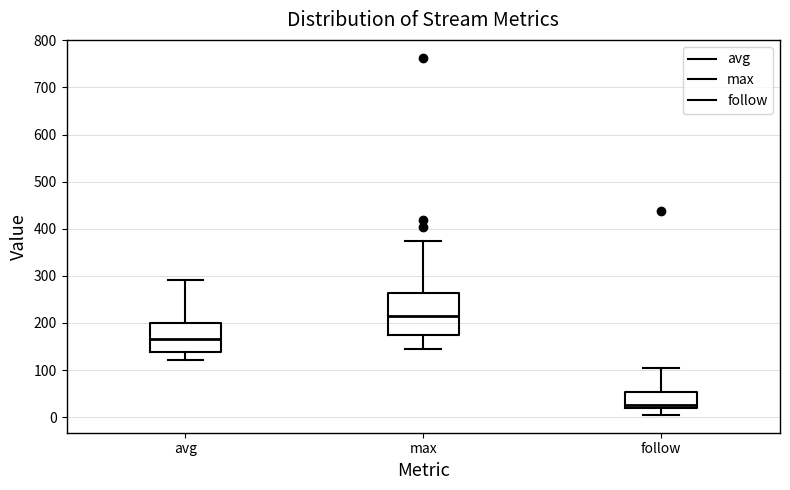

Where is the lower edge of the box for follow on the y-axis? The values are not printed on the chart, so give them approximately, as read against the axis.

20